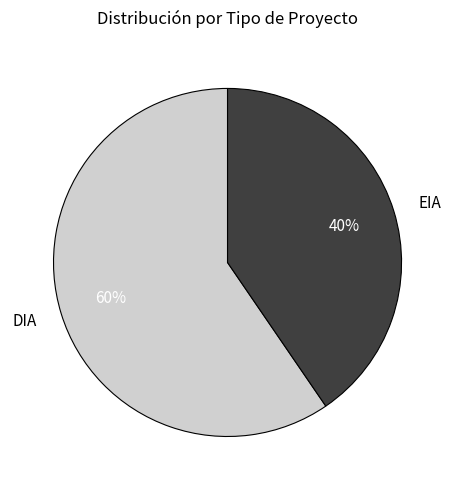

To the nearest percent, what percentage of the pie is EIA?

40%